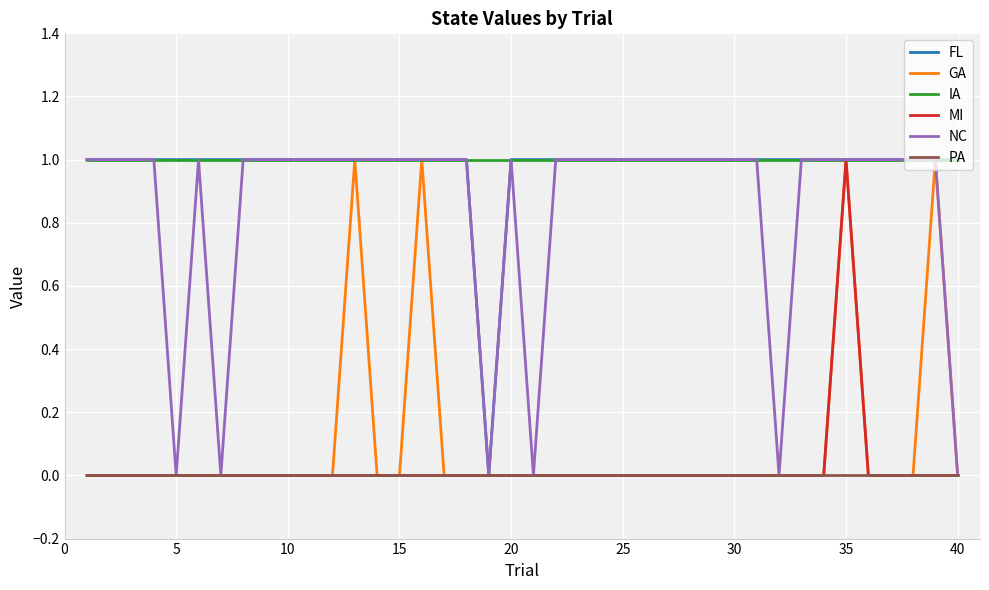

What are all the series names shown in the legend?

FL, GA, IA, MI, NC, PA